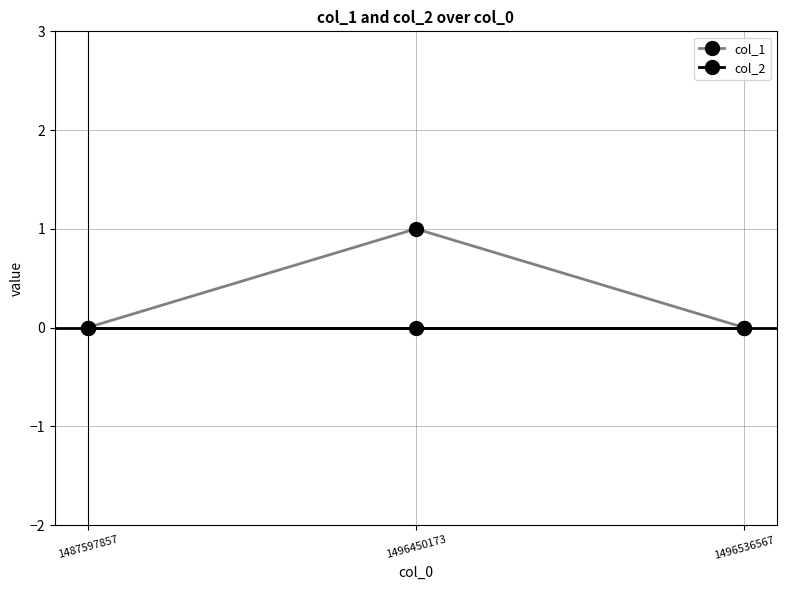

List the series in order of their peak value, highest first.

col_1, col_2